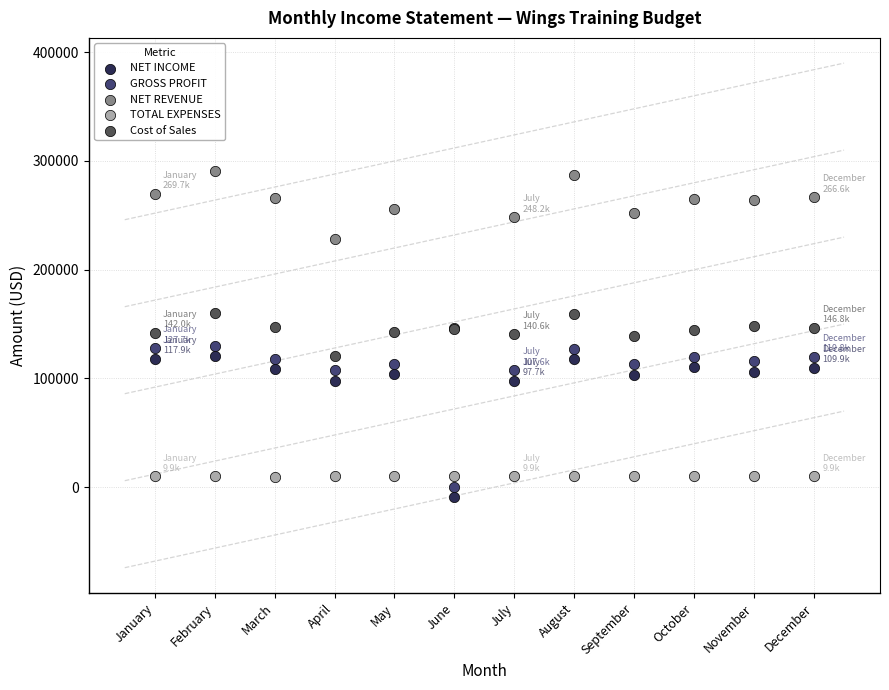

What are all the series names shown in the legend?

NET INCOME, GROSS PROFIT, NET REVENUE, TOTAL EXPENSES, Cost of Sales